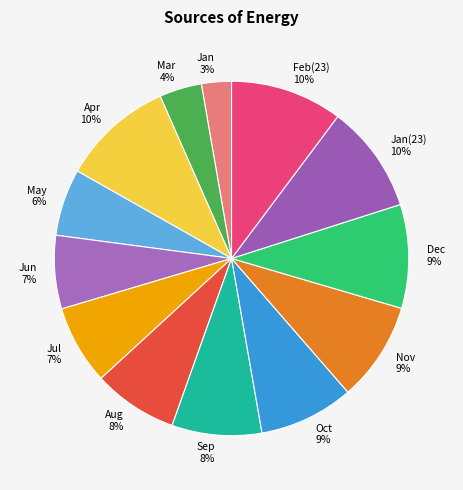

What is the ratio of the value at Oct to the value at Aug?

1.1